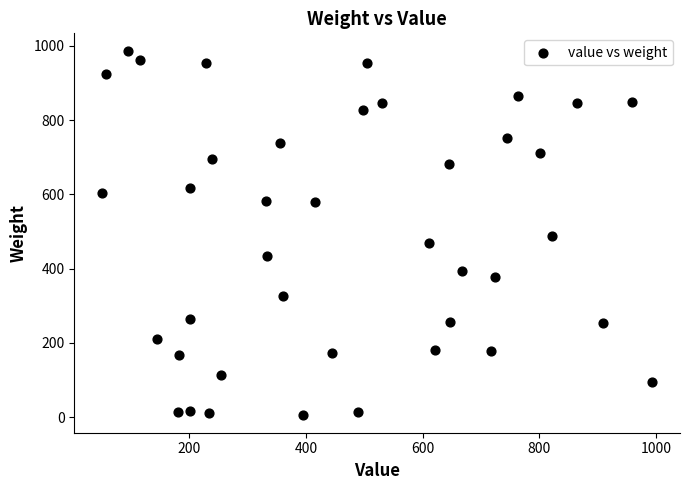

What is the range of X values (max minus min)?

944